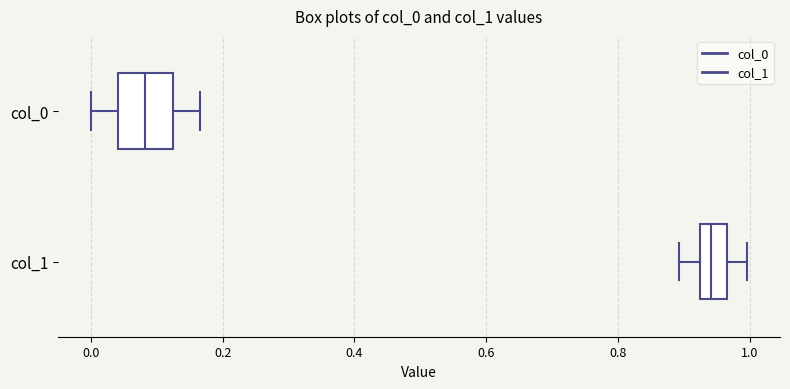

Comparing the boxes themselves (not the whiskers), which one is the widest?

col_0